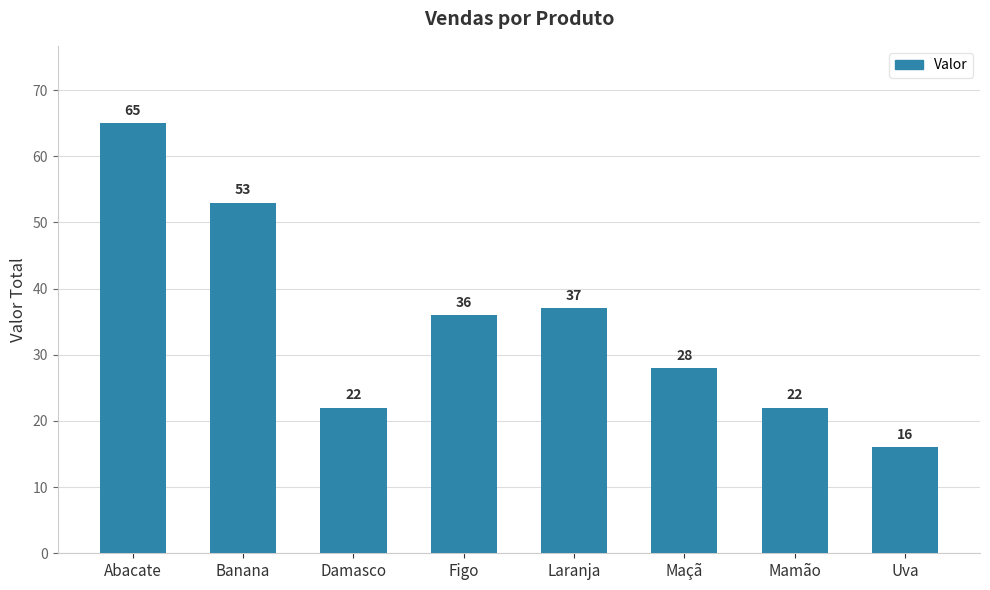

Approximately how many times larger is the value at Figo compared to Laranja?

1.0